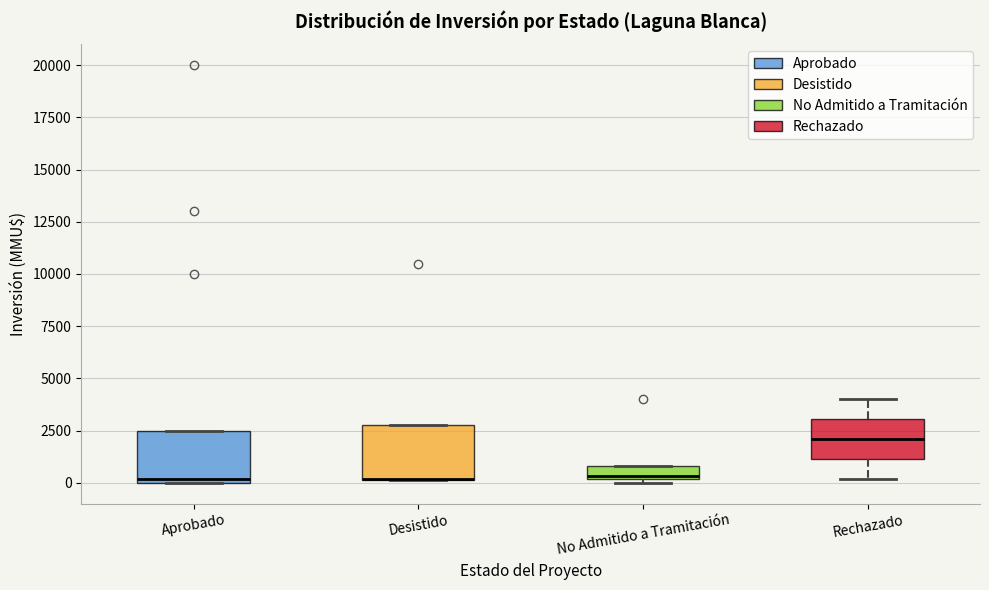

Where is the upper edge of the box for Desistido on the y-axis? The values are not printed on the chart, so give them approximately, as read against the axis.

3000